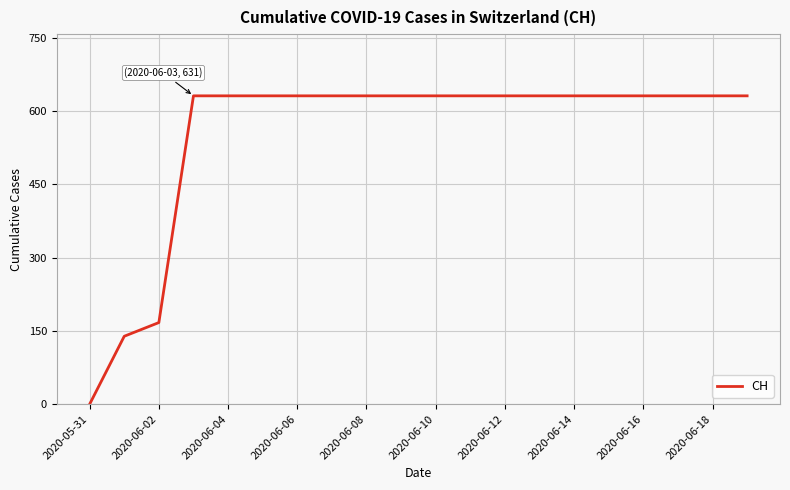

What is the maximum value shown in the chart?

631